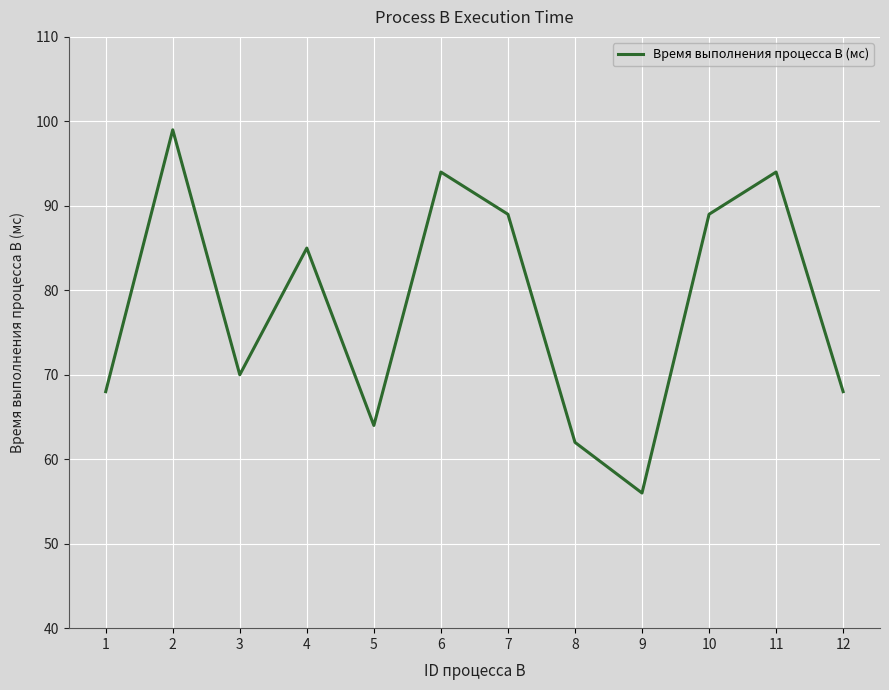

Reading left to right, extract all data points from this chart.

1=68	2=99	3=70	4=85	5=64	6=94	7=89	8=62	9=56	10=89	11=94	12=68